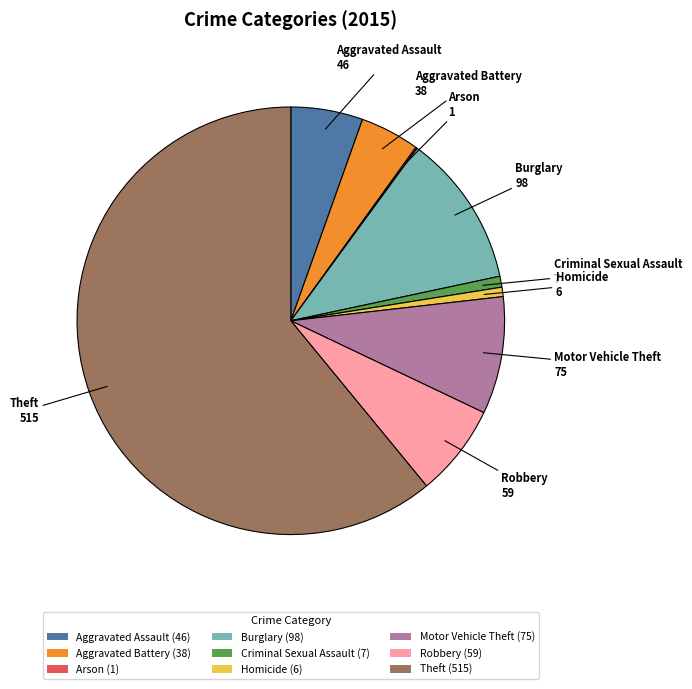

True or false: Theft accounts for 70% of the total.

False